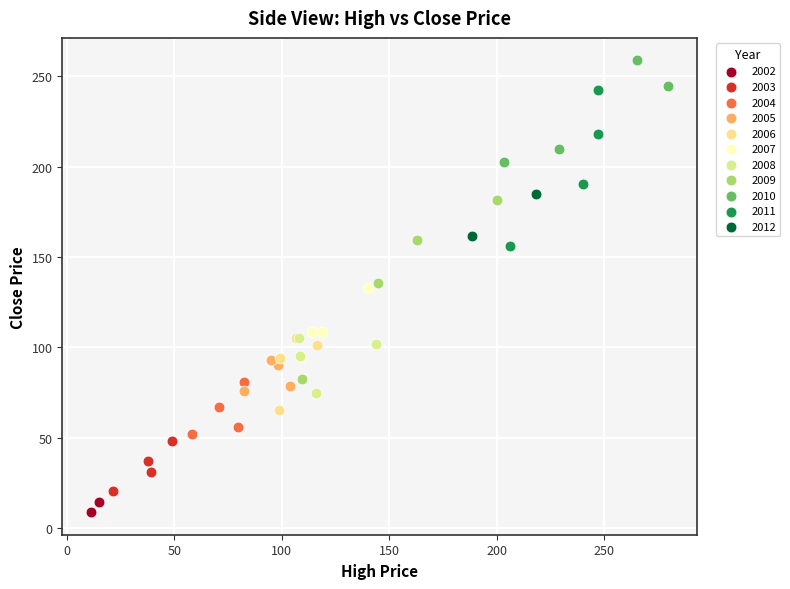

What are all the series names shown in the legend?

2002, 2003, 2004, 2005, 2006, 2007, 2008, 2009, 2010, 2011, 2012